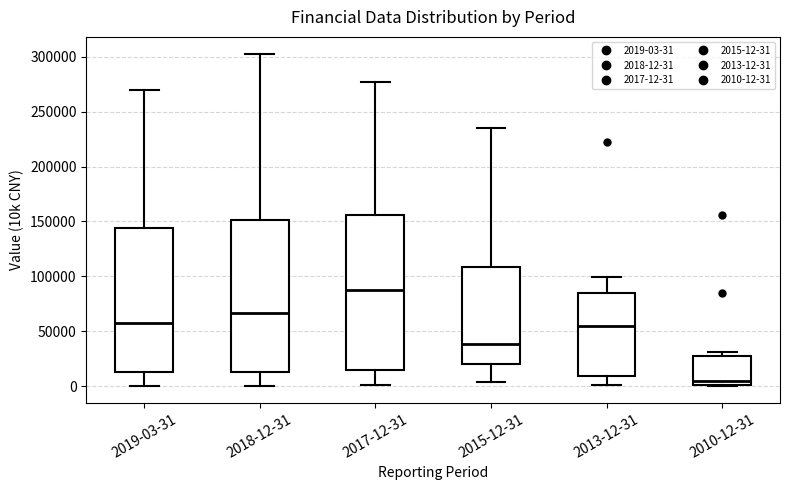

Reading left to right, read every box against the y-axis: the position of its median line, the range the box covers, and the ends of its whiskers. The values are not printed on the chart, so give them approximately, as read against the axis.

2019-03-31: median 55000, box 15000 to 145000, whiskers 0 to 270000
2018-12-31: median 65000, box 15000 to 150000, whiskers 0 to 305000
2017-12-31: median 85000, box 15000 to 155000, whiskers 0 to 275000
2015-12-31: median 40000, box 20000 to 110000, whiskers 5000 to 235000
2013-12-31: median 55000, box 10000 to 85000, whiskers 0 to 100000
2010-12-31: median 5000, box 0 to 25000, whiskers 0 to 30000